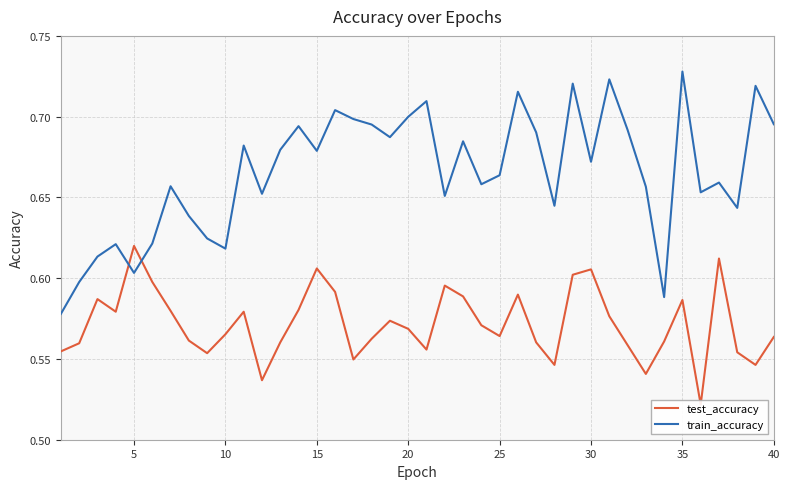

At which label does train_accuracy reach its peak?

35